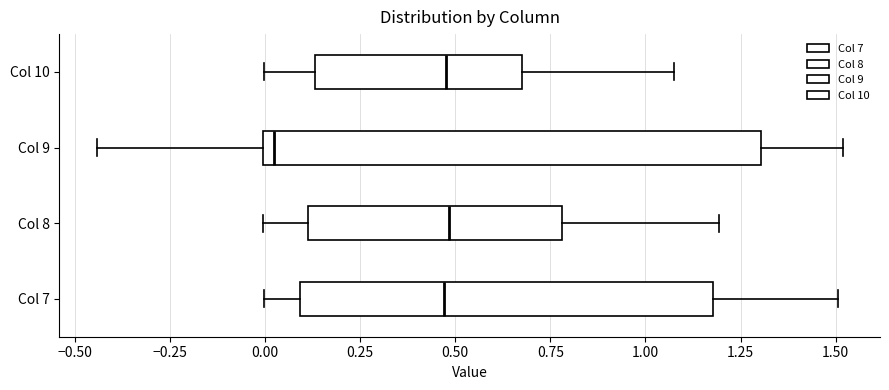

Comparing the boxes themselves (not the whiskers), which one is the widest?

Col 9